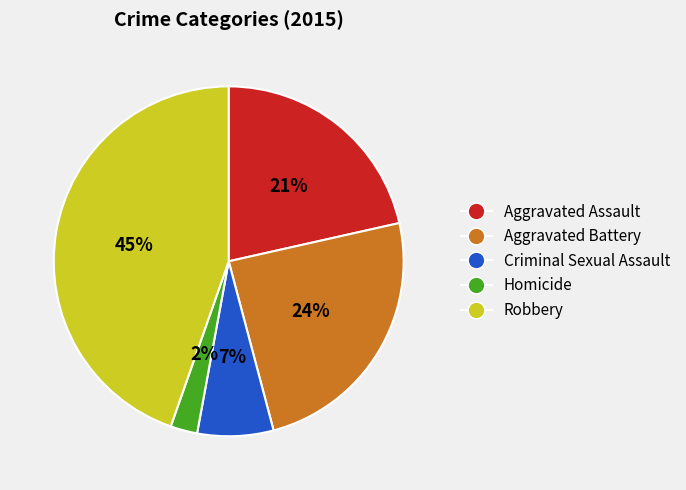

What percentage is the Aggravated Assault slice, to the nearest percent?

21%